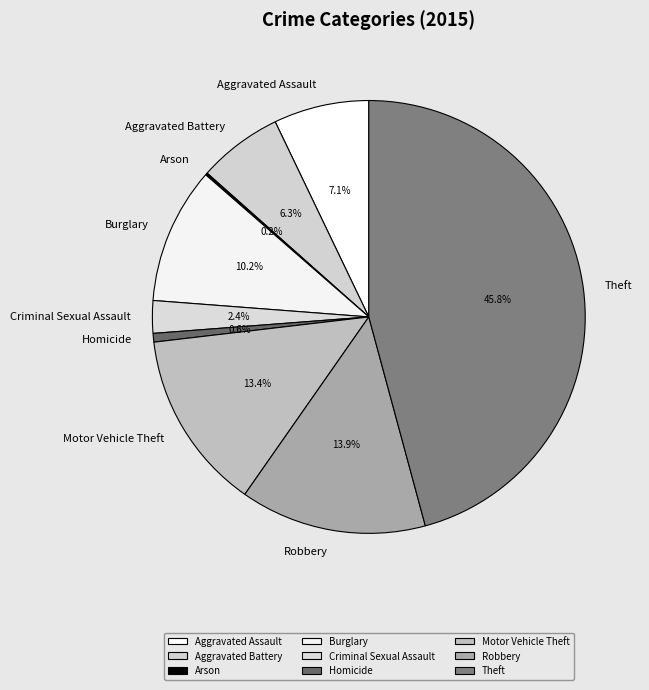

The Homicide slice represents 9% of the pie. True or false?

False